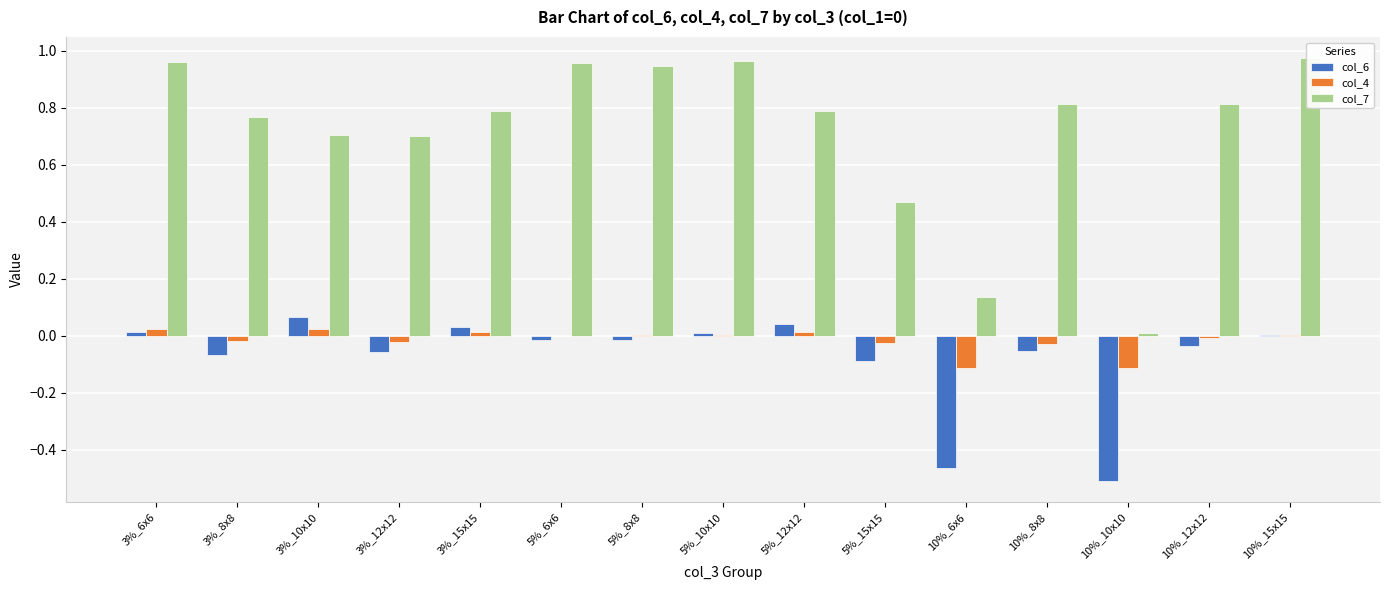

What is the difference between the maximum and second lowest values in the col_6 series?

0.5